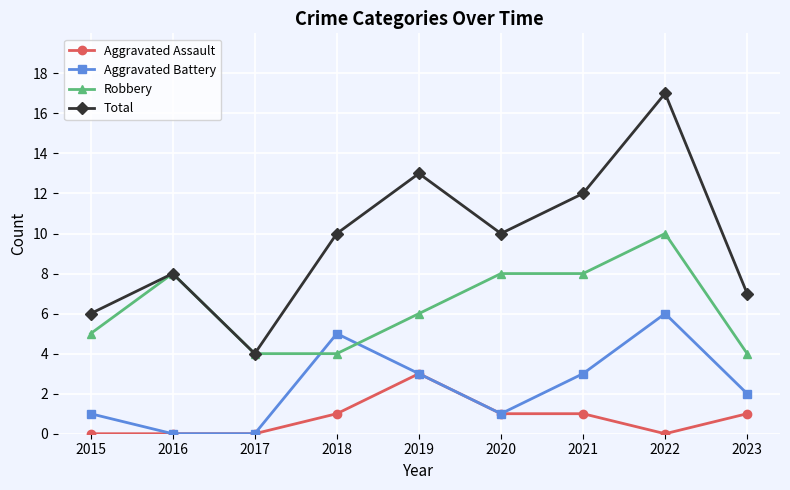

At how many categories does at least one series exceed 0?

9